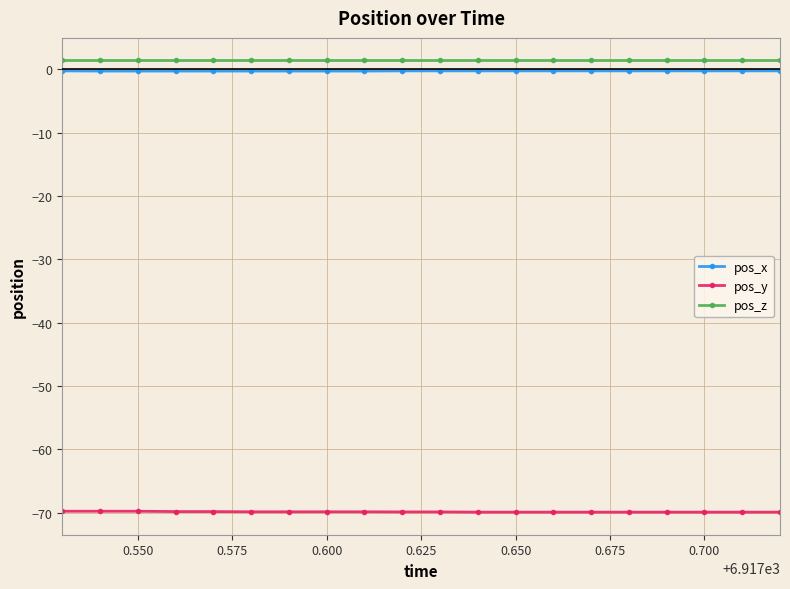

What is the value of the pos_y point at the 12th from the left?

-69.9